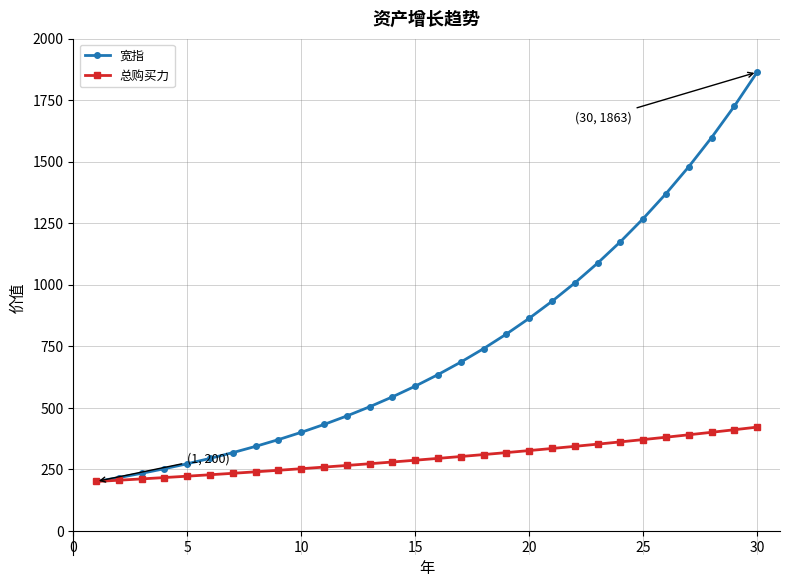

What is the value of the 总购买力 point at the 22nd from the left?

342.9